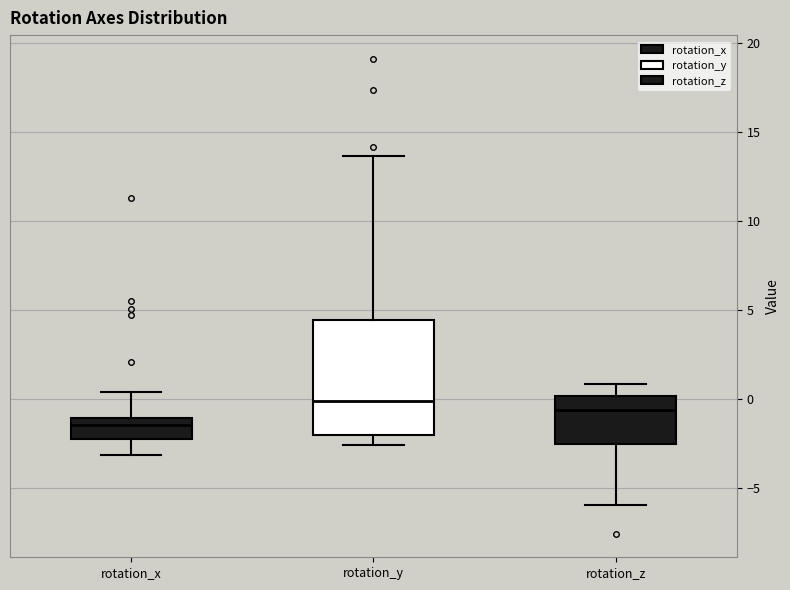

Which box's median line is the lowest?

rotation_x